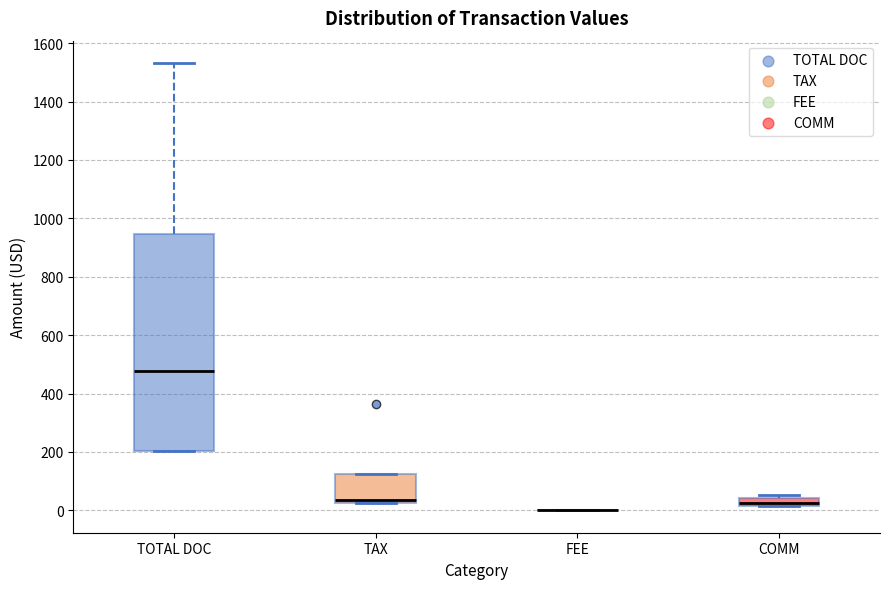

Which box is the tallest, from its lower edge to its upper edge?

TOTAL DOC